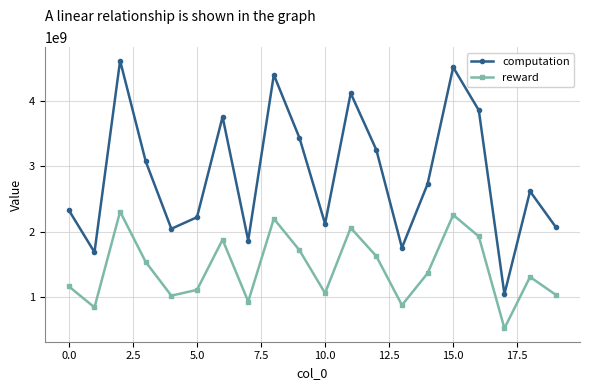

True or false: computation and reward intersect in this chart.

False